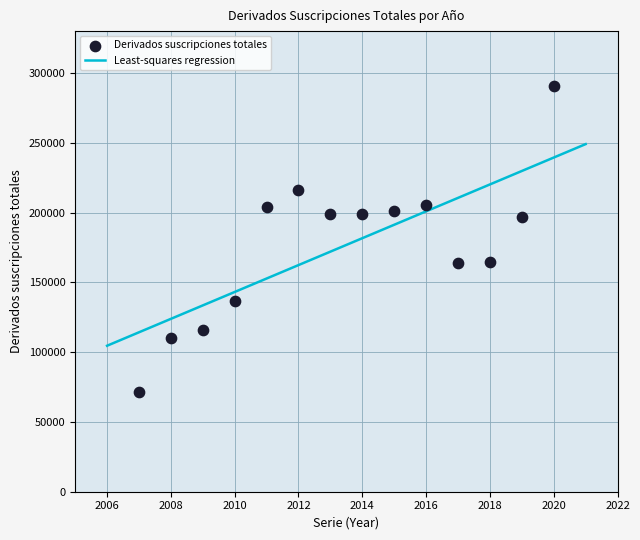

What is the range of Y values (max minus min)?

219008